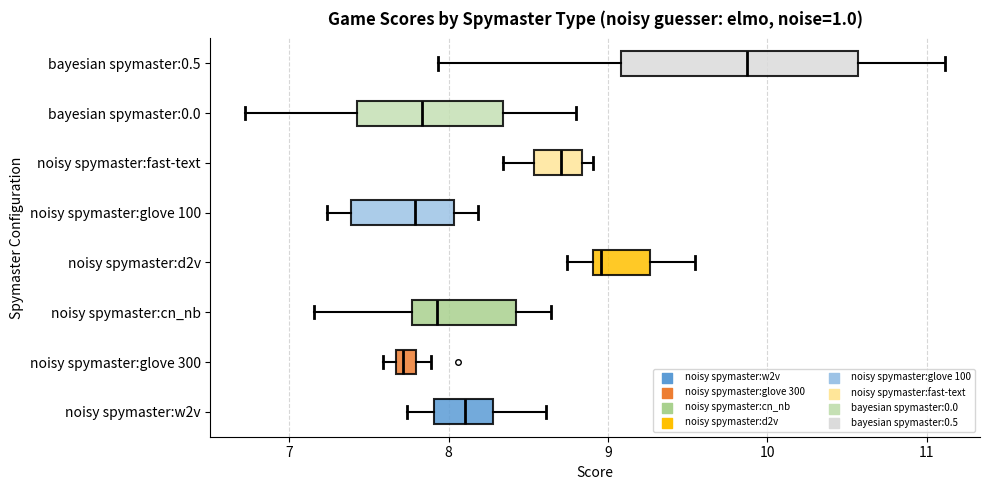

Which box has the furthest to the right median line?

bayesian spymaster:0.5